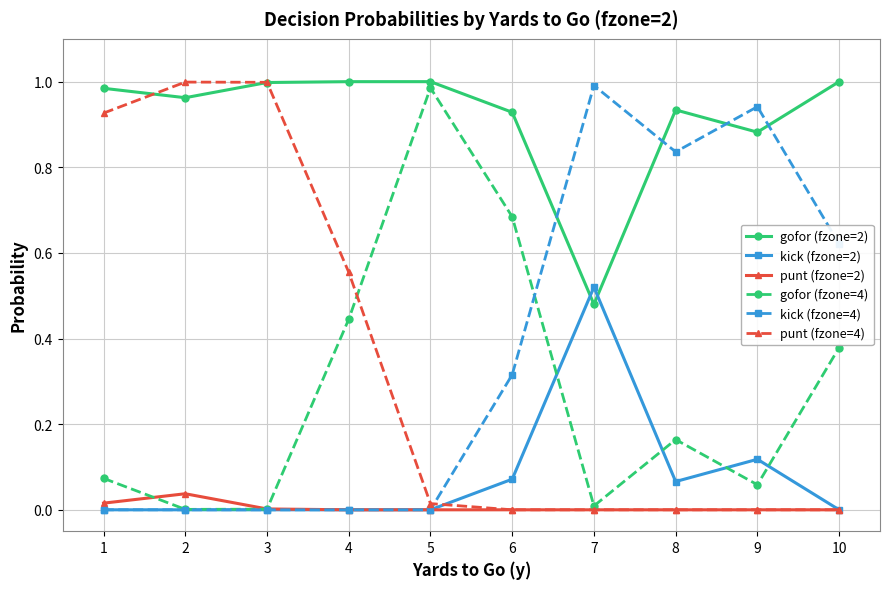

Which category has the lowest value in the gofor (fzone=2) series?

7